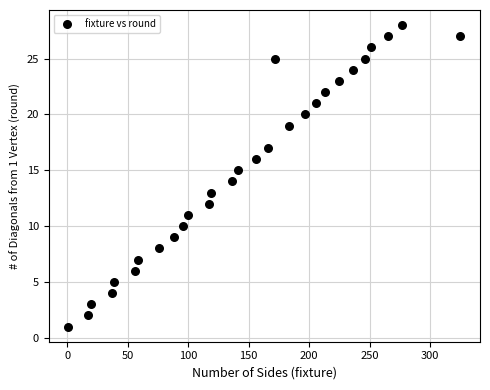

What is the range of X values (max minus min)?

324